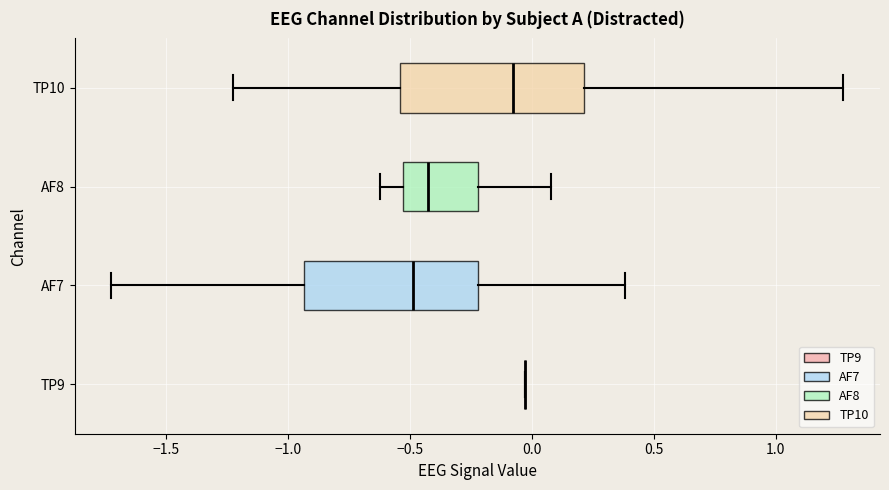

Reading bottom to top, read every box against the x-axis: the position of its median line, the range the box covers, and the ends of its whiskers. The values are not printed on the chart, so give them approximately, as read against the axis.

TP9: box collapsed to a line at -0.05, whiskers -0.05 to -0.05
AF7: median -0.50, box -0.95 to -0.20, whiskers -1.70 to 0.40
AF8: median -0.40, box -0.55 to -0.20, whiskers -0.60 to 0.10
TP10: median -0.10, box -0.55 to 0.20, whiskers -1.20 to 1.30